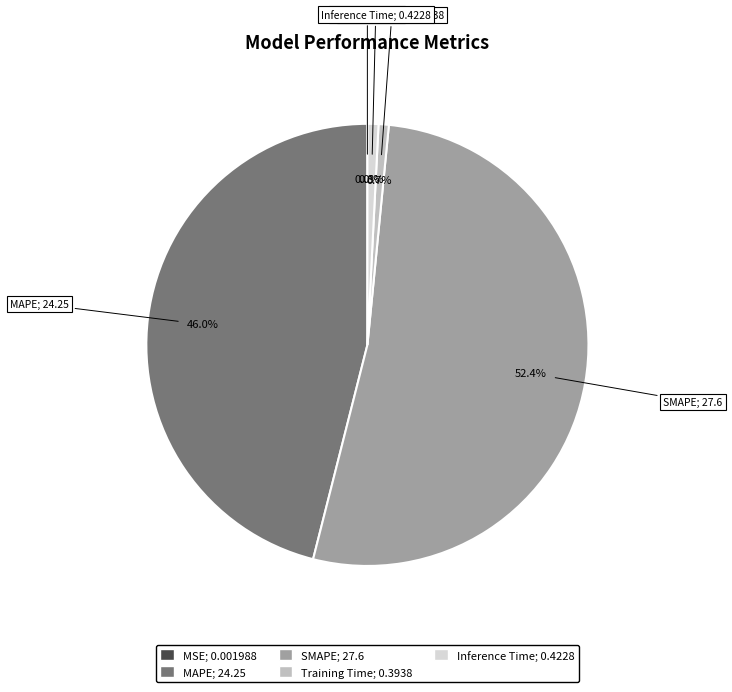

Do MAPE; 24.25 and Training Time; 0.3938 together represent more than half of the pie?

No